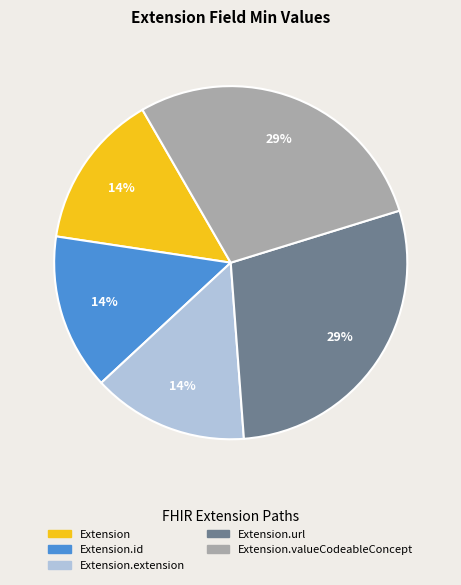

Is there any slice that represents more than half of the pie?

No